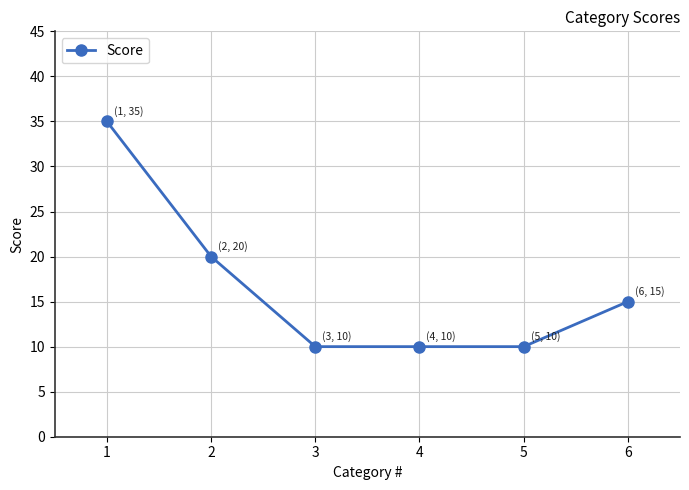

True or false: there are more than 2 points higher than both neighbors.

False